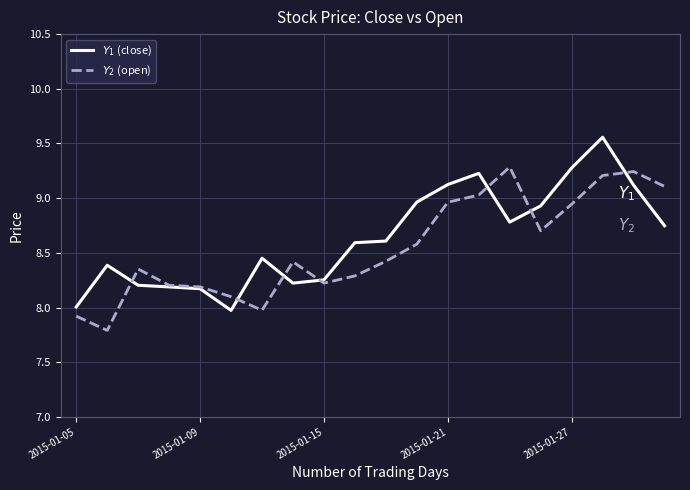

True or false: $Y_1$ (close) has more than 2 points higher than both neighbors.

True